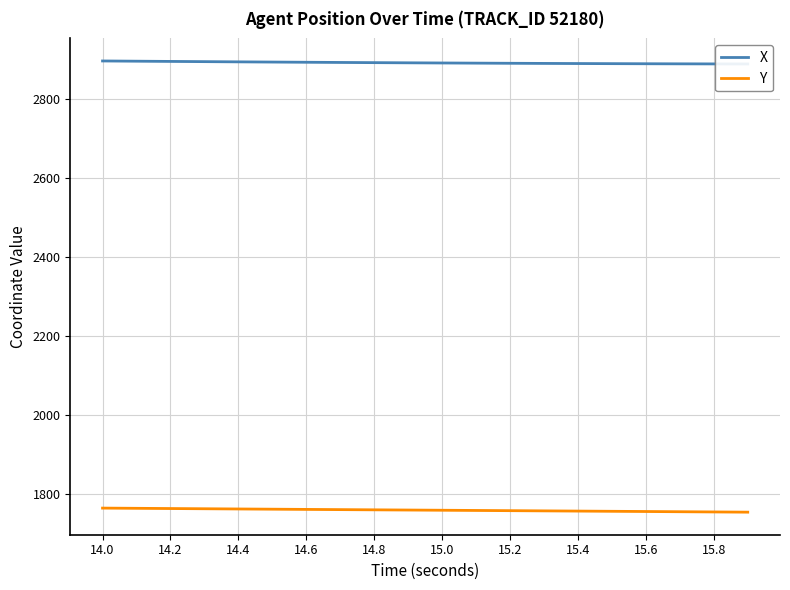

List the series in order of their peak value, lowest first.

Y, X